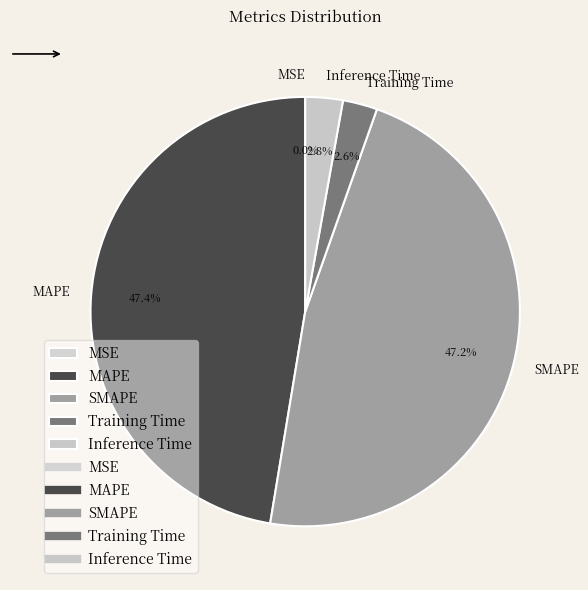

Combined, what portion of the pie is Inference Time and SMAPE?

50.0%